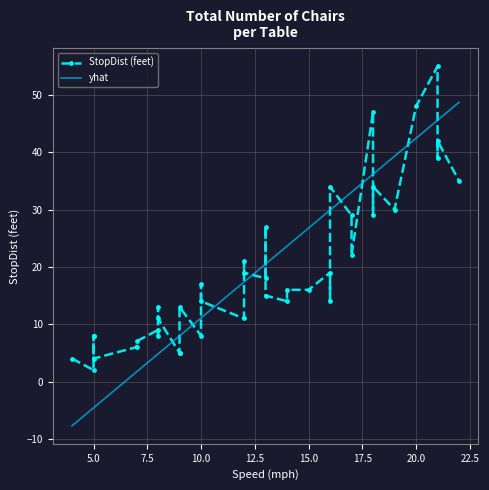

What is the minimum value shown in the chart?

-7.7